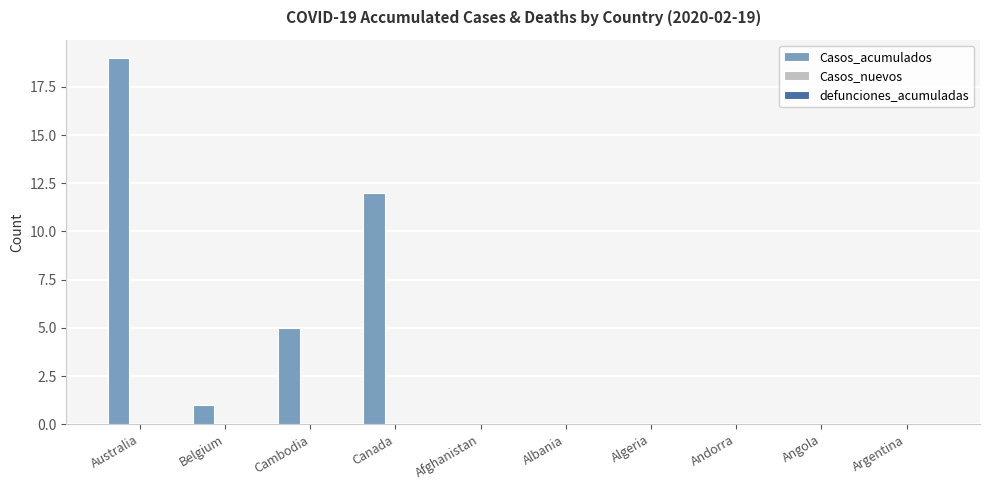

Are the bars horizontal?

No